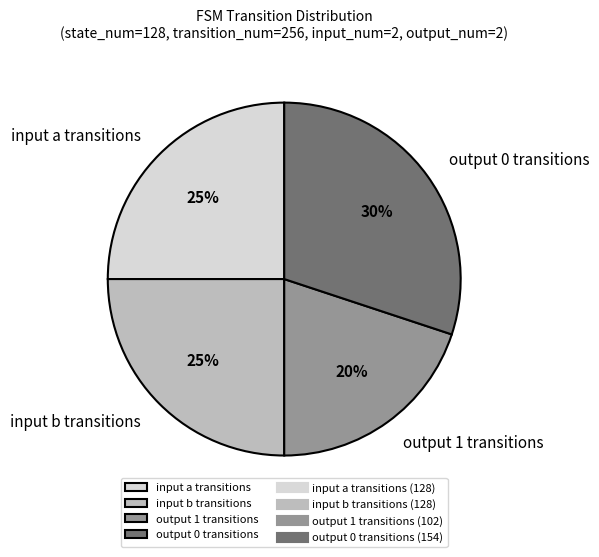

How many segments does this pie chart have?

4